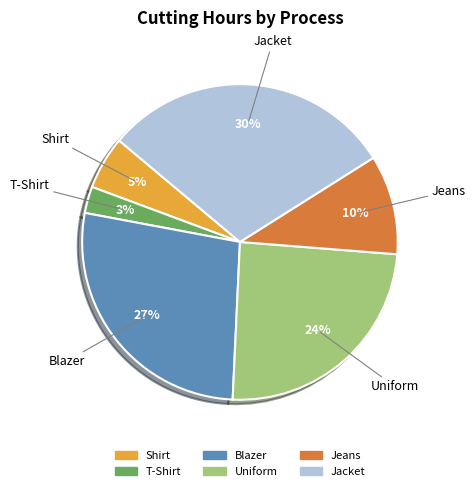

To the nearest percent, what is the difference between the largest and smallest slice percentages?

27%